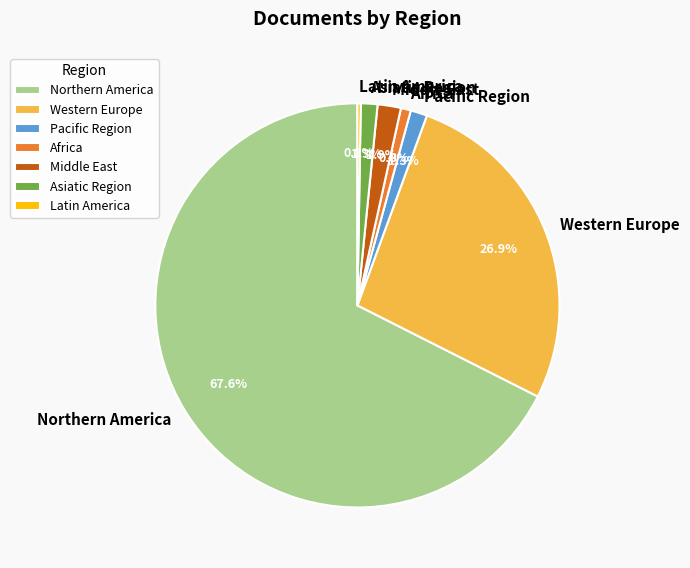

What percentage do Asiatic Region and Western Europe together represent?

28.2%